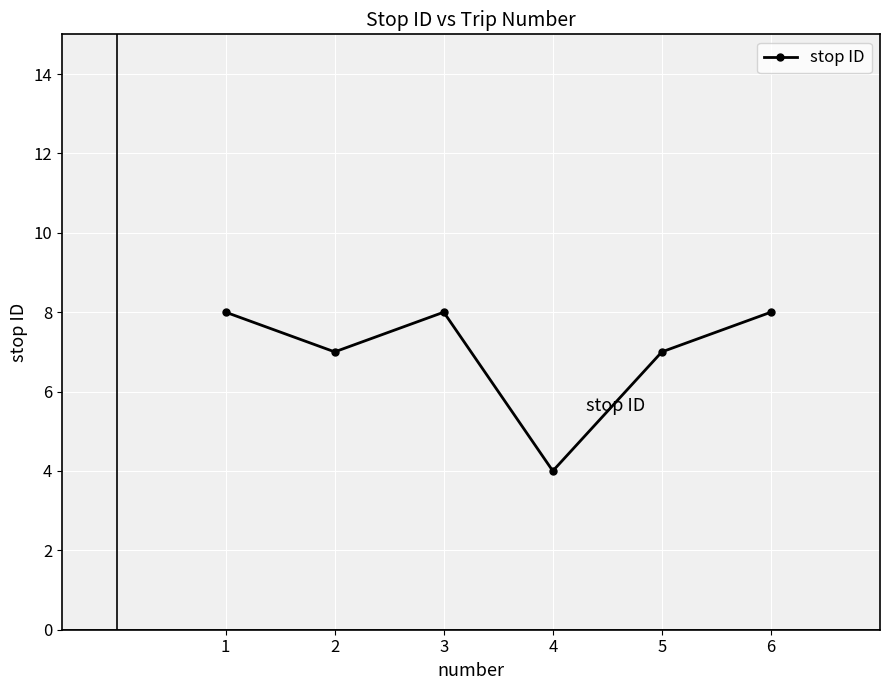

What is the difference between the second highest and second lowest values?

1